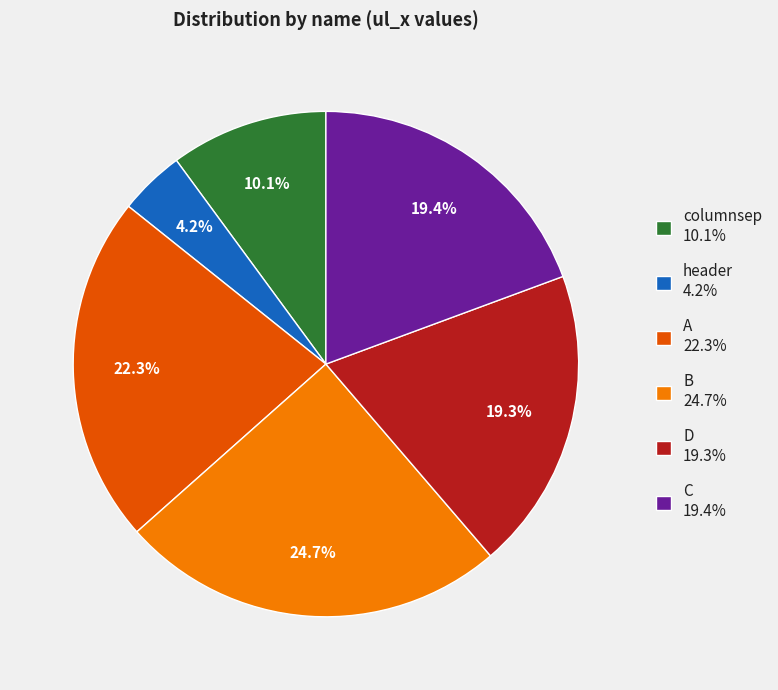

Which category has the biggest portion of the pie?

B